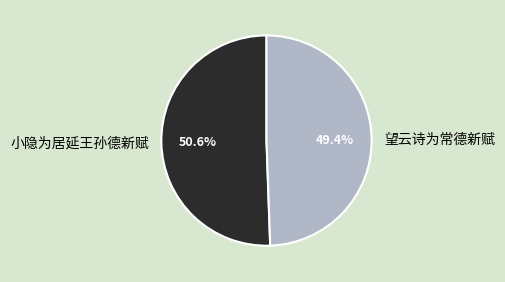

Count the number of slices in the pie.

2